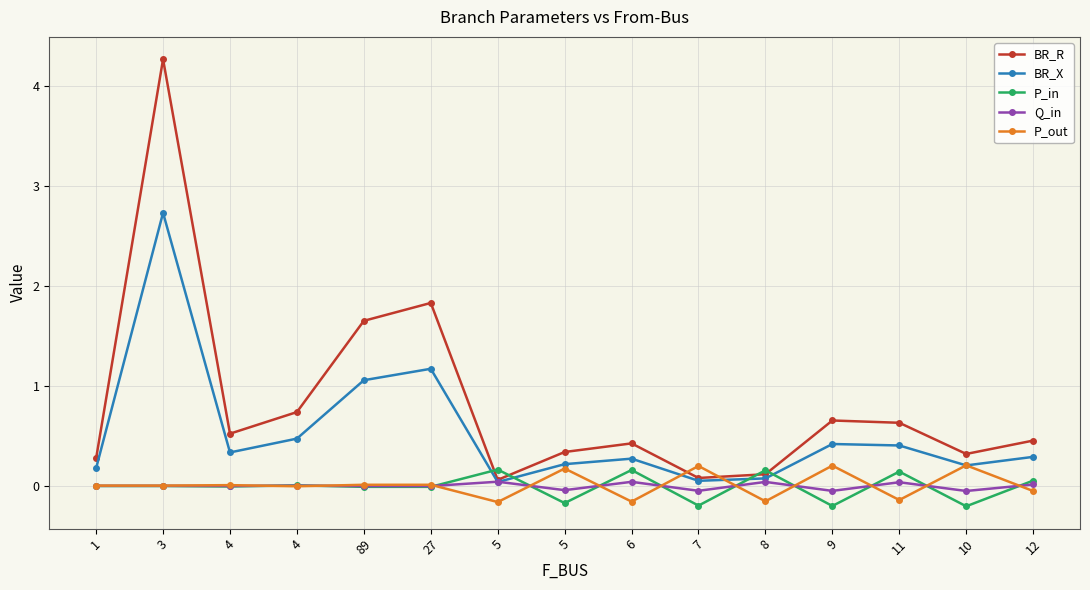

True or false: BR_R has more than 2 points higher than both neighbors.

True